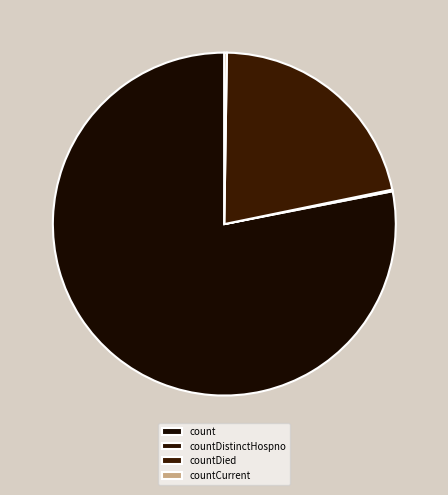

The countCurrent slice represents 0% of the pie. True or false?

True